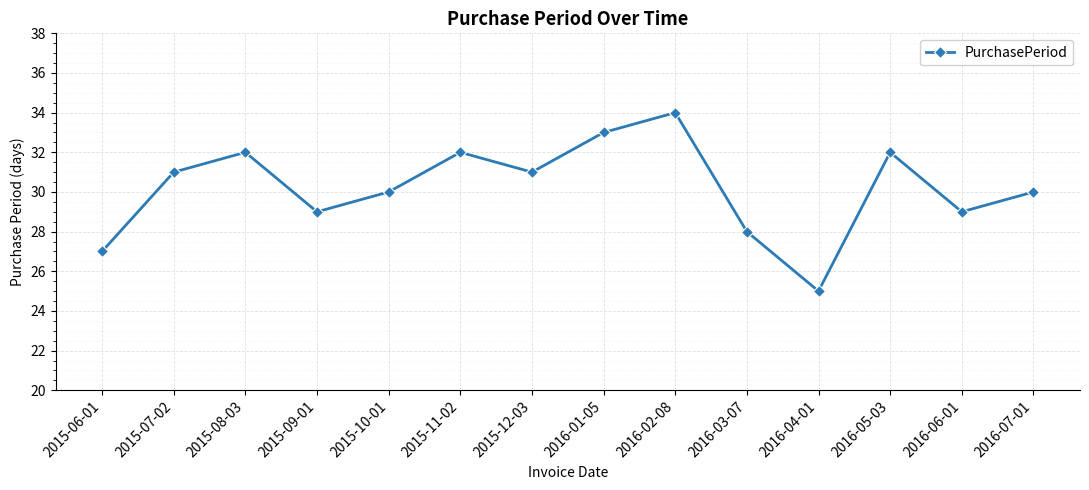

What is the value of the 11th point from the left?

25